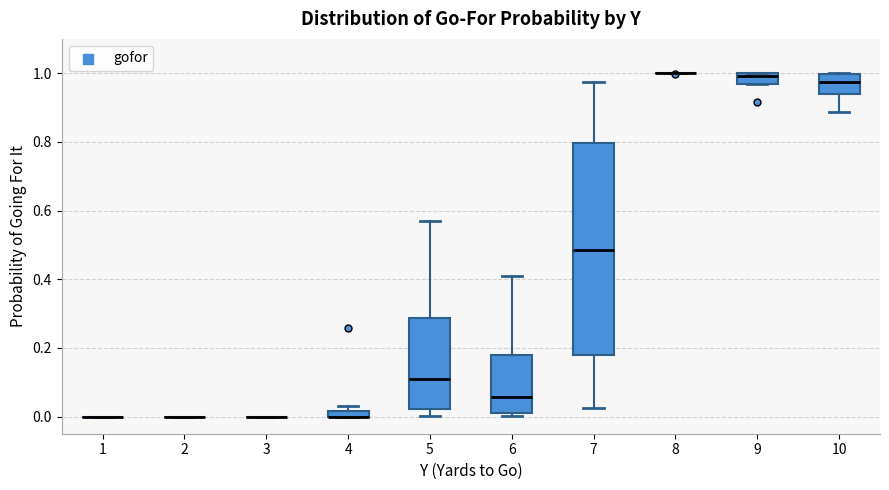

Which box is the tallest, from its lower edge to its upper edge?

7